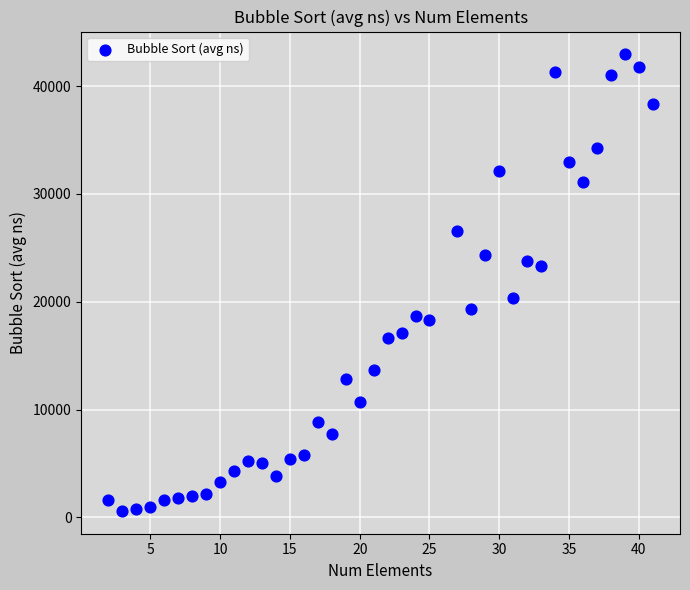

What is the range of X values (max minus min)?

39